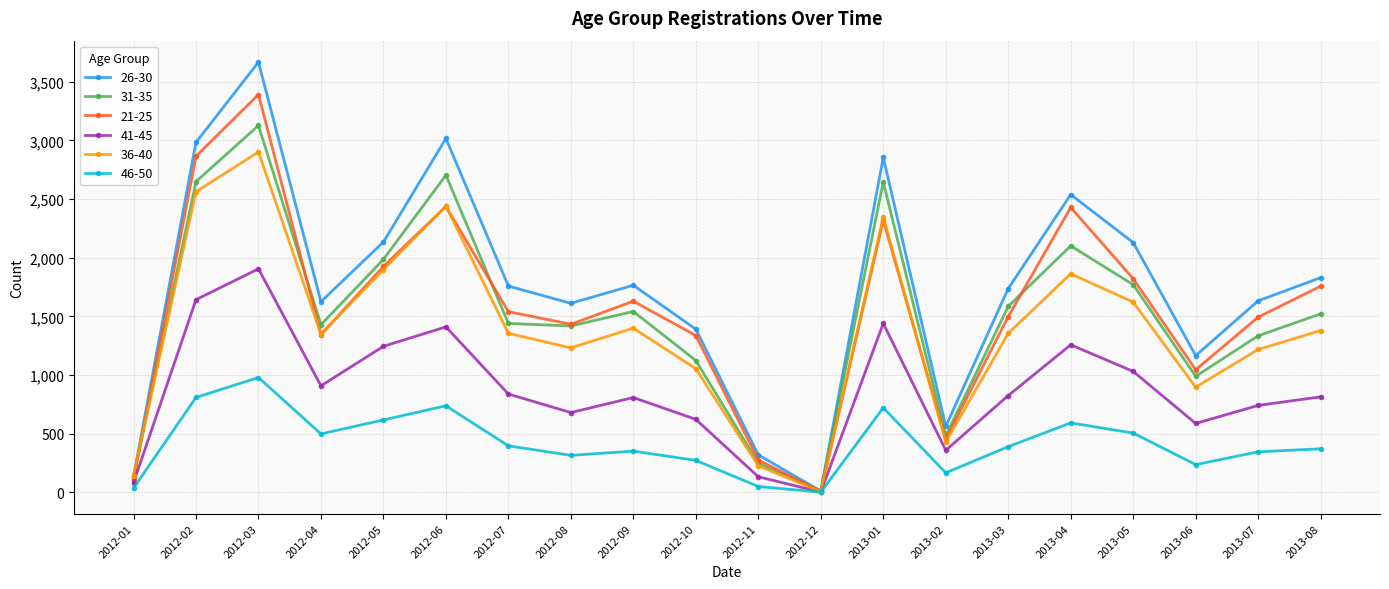

Where do 21-25 and 36-40 first cross each other?

2012-01 and 2012-02